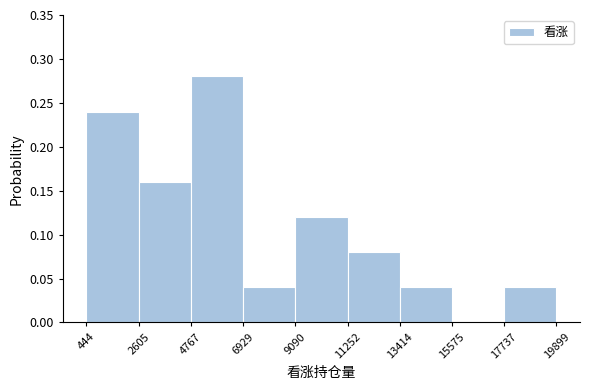

Reading left to right, list every bar in this chart as the range it spans on the x-axis followed by its height. The values are not printed on the chart, so give them approximately, as read against the axis.

444 to 2605: 0.24
2605 to 4767: 0.16
4767 to 6929: 0.28
6929 to 9090: 0.04
9090 to 11252: 0.12
11252 to 13414: 0.08
13414 to 15575: 0.04
15575 to 17737: 0
17737 to 19899: 0.04